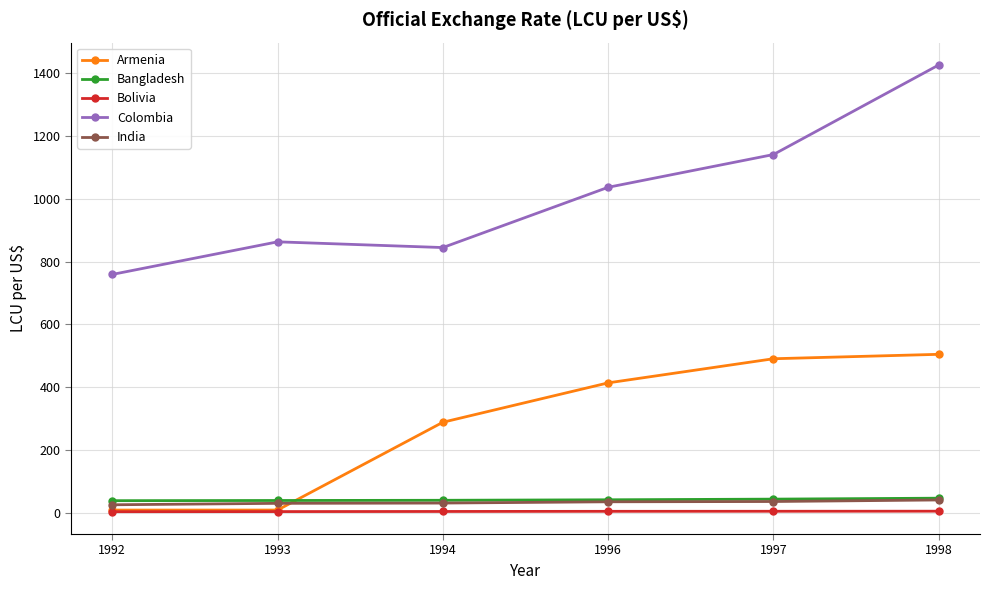

What are all the series names shown in the legend?

Armenia, Bangladesh, Bolivia, Colombia, India